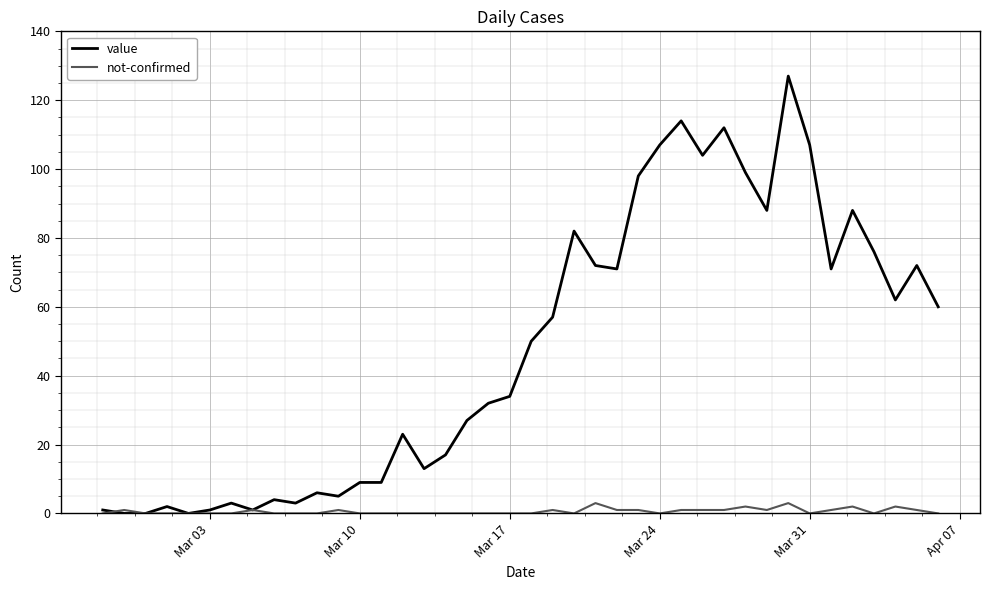

What are all the series names shown in the legend?

value, not-confirmed